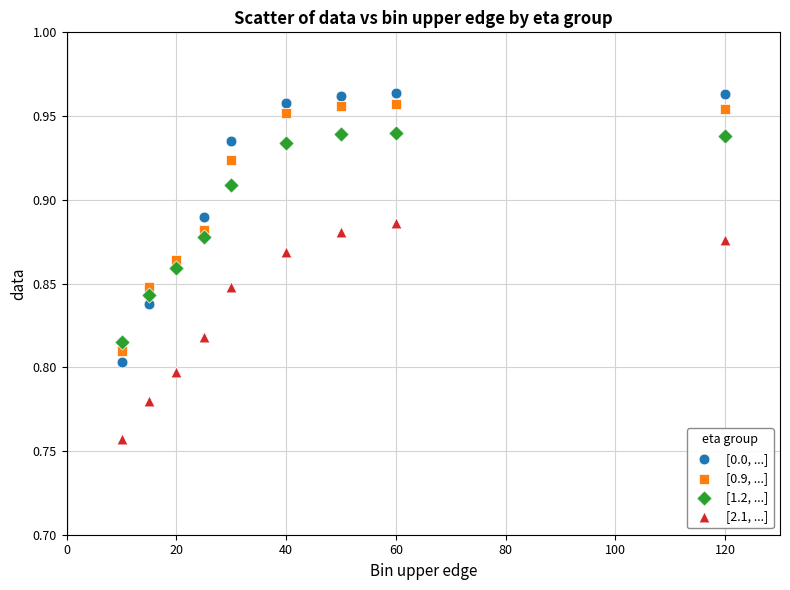

Which series contains the lowest Y value?

[2.1, ...]